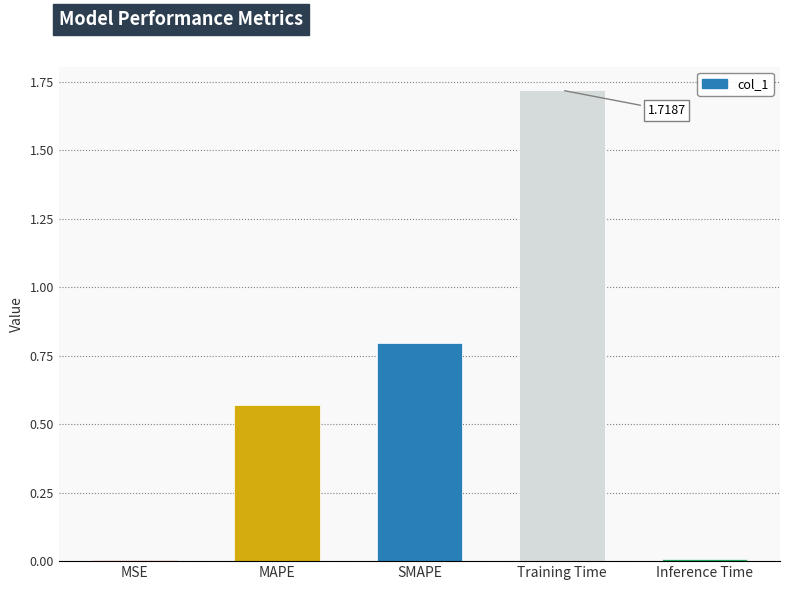

What is the sum of all values?

3.1